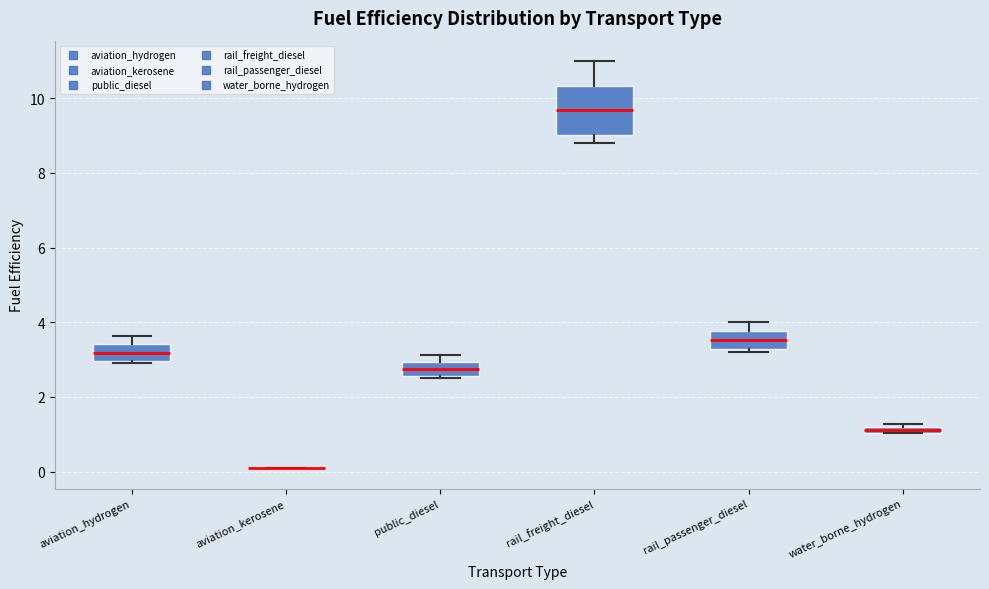

Where does the median line of the box for aviation_hydrogen sit on the y-axis? The values are not printed on the chart, so give them approximately, as read against the axis.

3.2